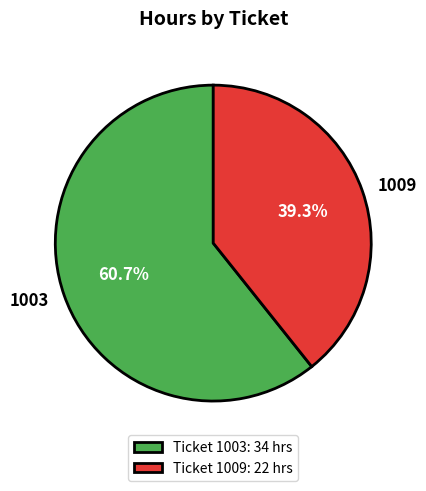

What percentage is NOT represented by 1009?

60.7%